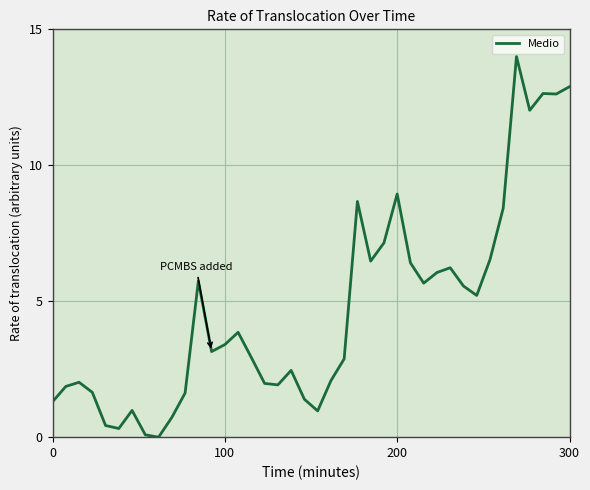

What is the difference between the maximum and minimum values?

14.0